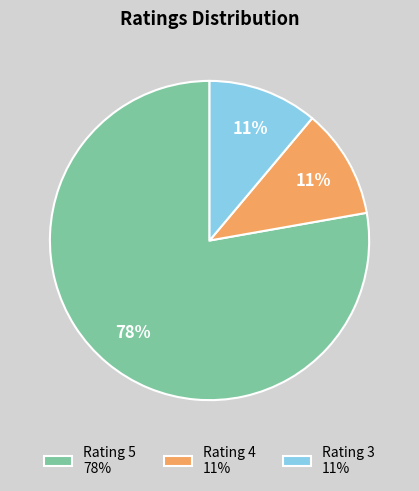

How many segments does this pie chart have?

3